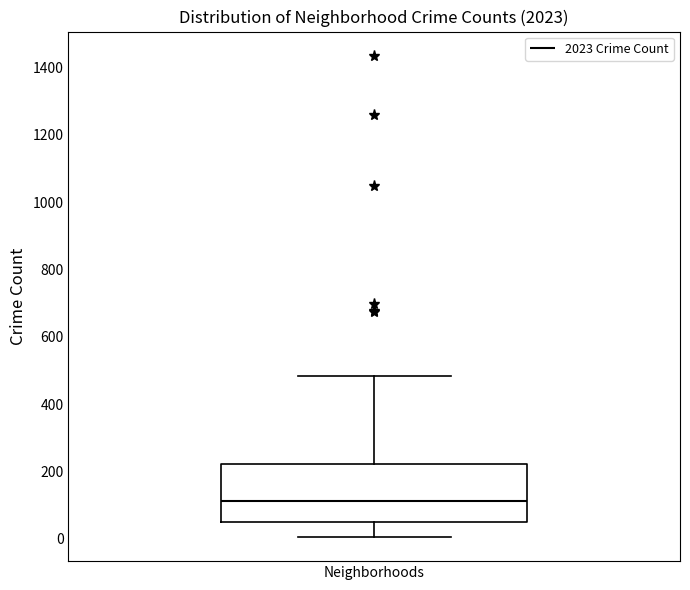

Transcribe this box plot: give where the median line is, the range the box spans, and where the two whiskers end, as read against the y-axis. The values are not printed on the chart, so give them approximately, as read against the axis.

median 120, box 40 to 220, whiskers 0 to 480